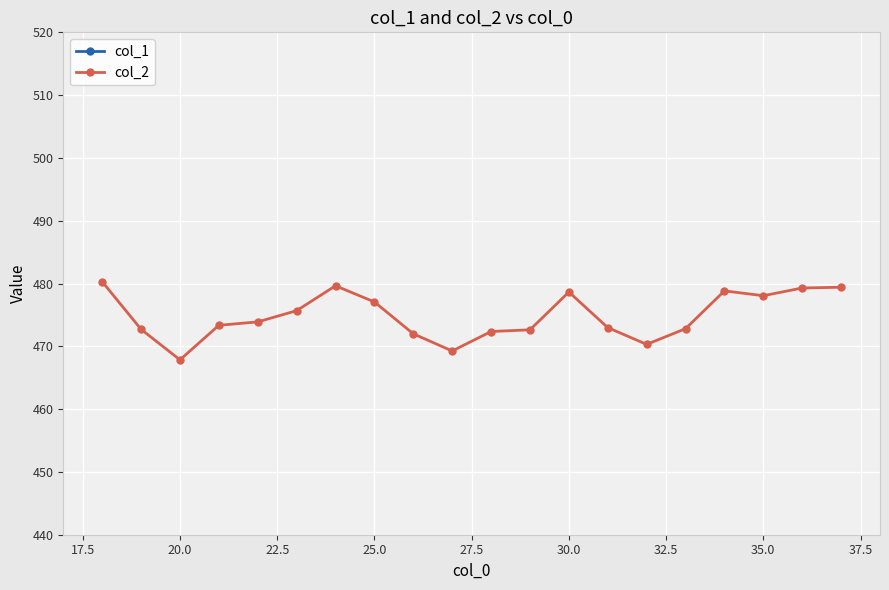

True or false: col_2 has more than 0 points higher than both neighbors.

True